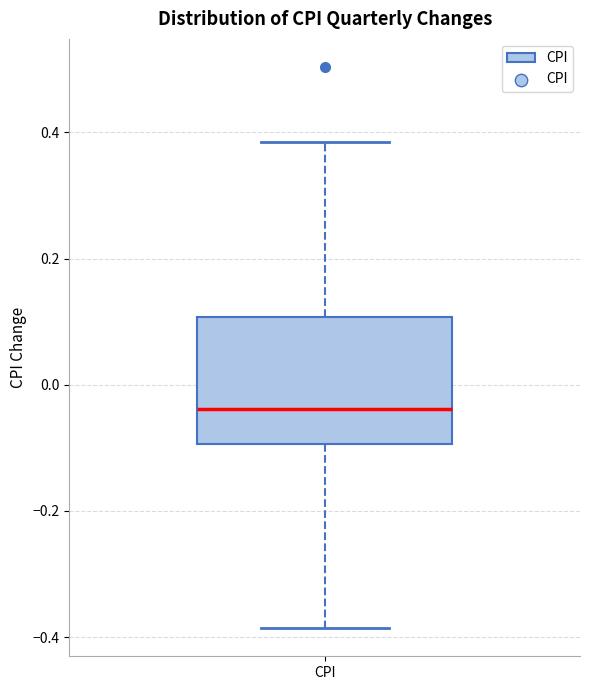

Transcribe this box plot: give where the median line is, the range the box spans, and where the two whiskers end, as read against the y-axis. The values are not printed on the chart, so give them approximately, as read against the axis.

median -0.04, box -0.10 to 0.10, whiskers -0.38 to 0.38